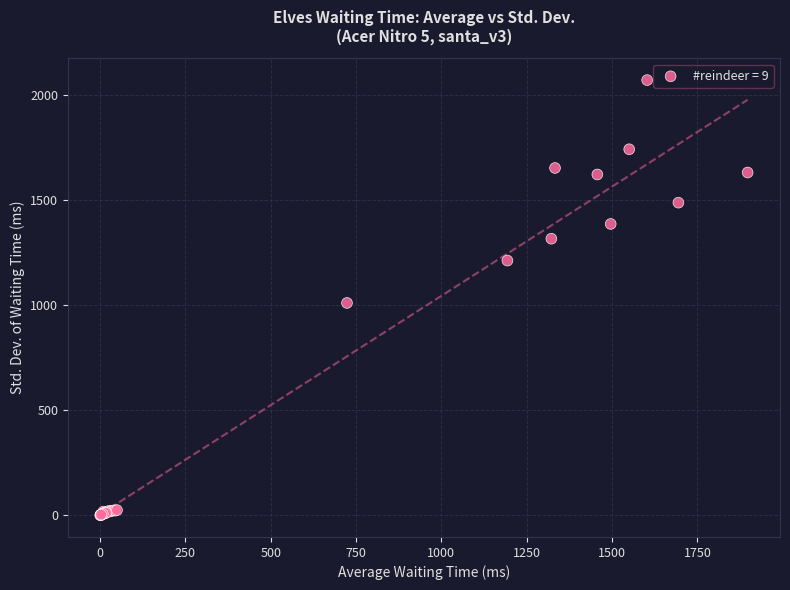

What Y value in the scatter plot is closest to 1035?

1010.1